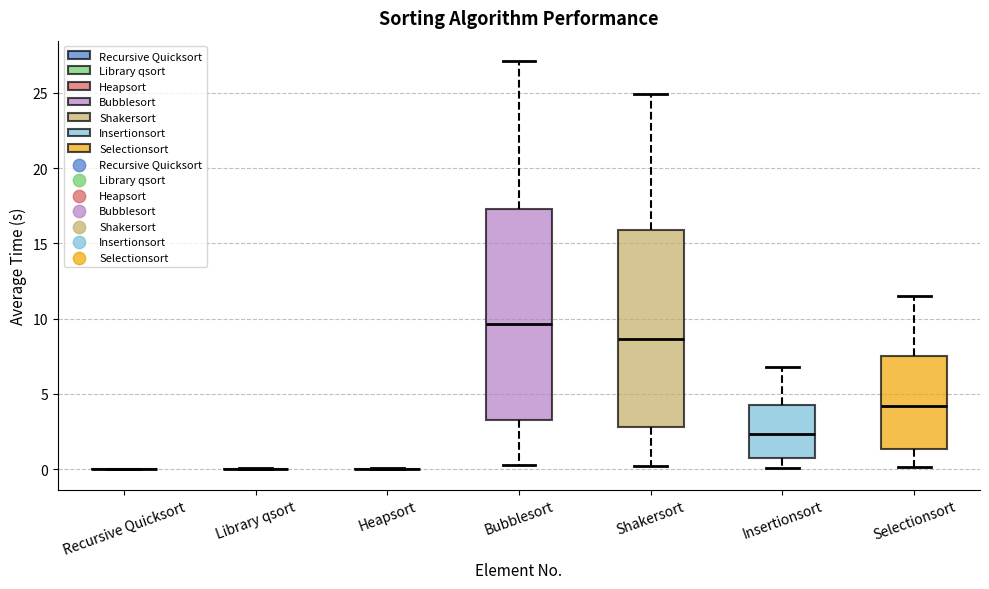

Reading left to right, read every box against the y-axis: the position of its median line, the range the box covers, and the ends of its whiskers. The values are not printed on the chart, so give them approximately, as read against the axis.

Recursive Quicksort: box collapsed to a line at 0.0, whiskers 0.0 to 0.0
Library qsort: box collapsed to a line at 0.0, whiskers 0.0 to 0.0
Heapsort: box collapsed to a line at 0.0, whiskers 0.0 to 0.0
Bubblesort: median 9.5, box 3.5 to 17.5, whiskers 0.5 to 27.0
Shakersort: median 8.5, box 3.0 to 16.0, whiskers 0.0 to 25.0
Insertionsort: median 2.5, box 1.0 to 4.5, whiskers 0.0 to 7.0
Selectionsort: median 4.0, box 1.5 to 7.5, whiskers 0.0 to 11.5